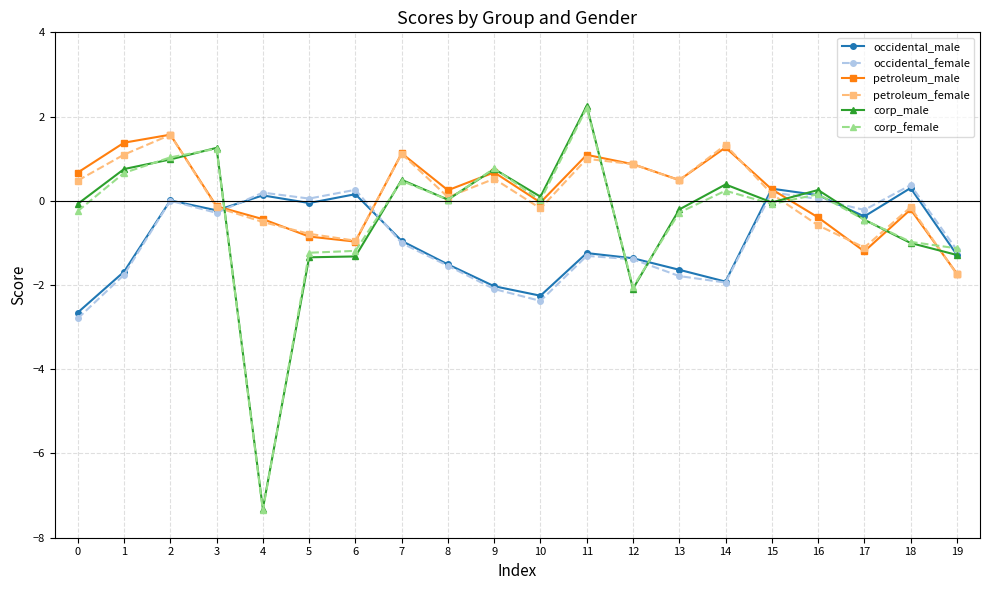

What is the maximum value shown in the chart?

2.3